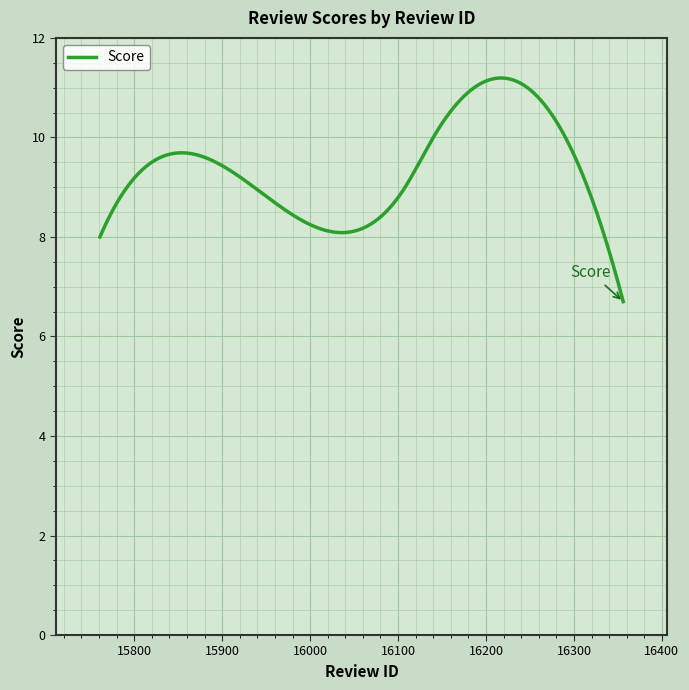

What is the greatest value displayed?

11.2